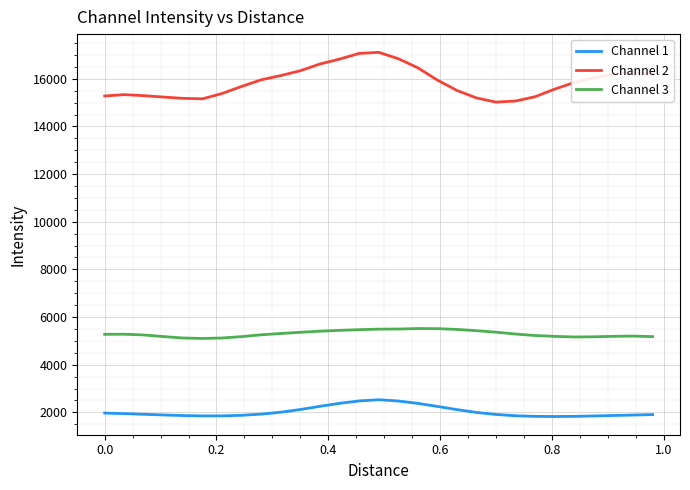

Which series has the largest total across all categories?

Channel 2